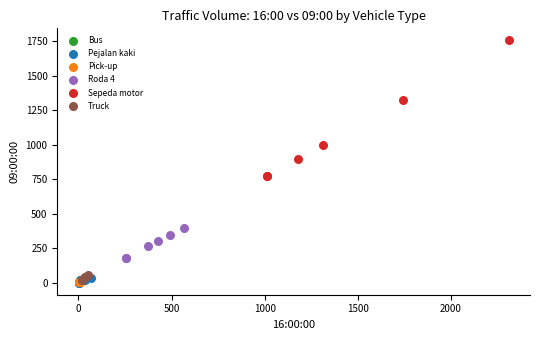

Which series has the largest Y range (max minus min)?

Sepeda motor